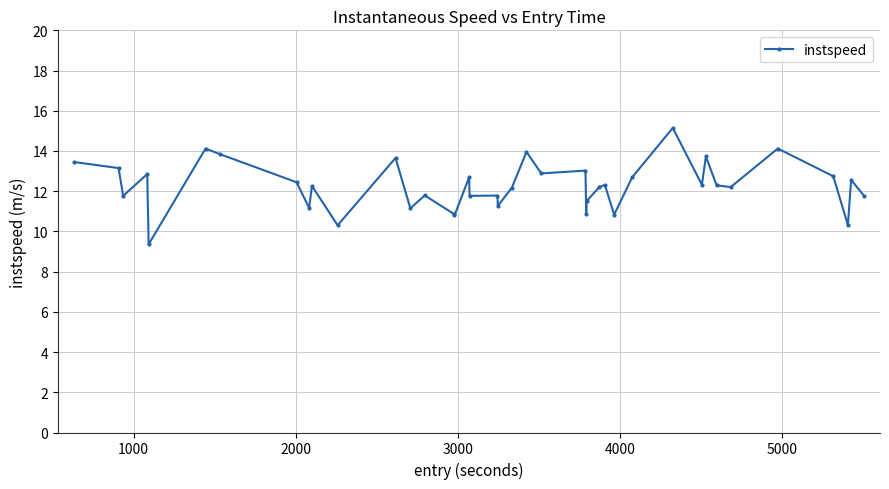

How many data points are less than 12?

16